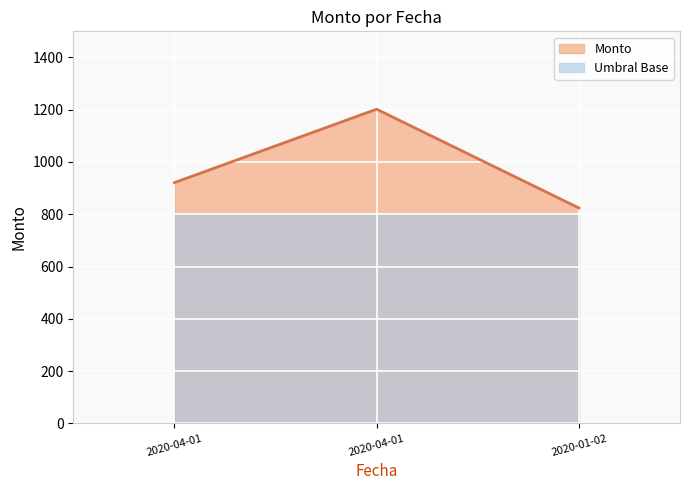

How many lines are shown in the chart?

2